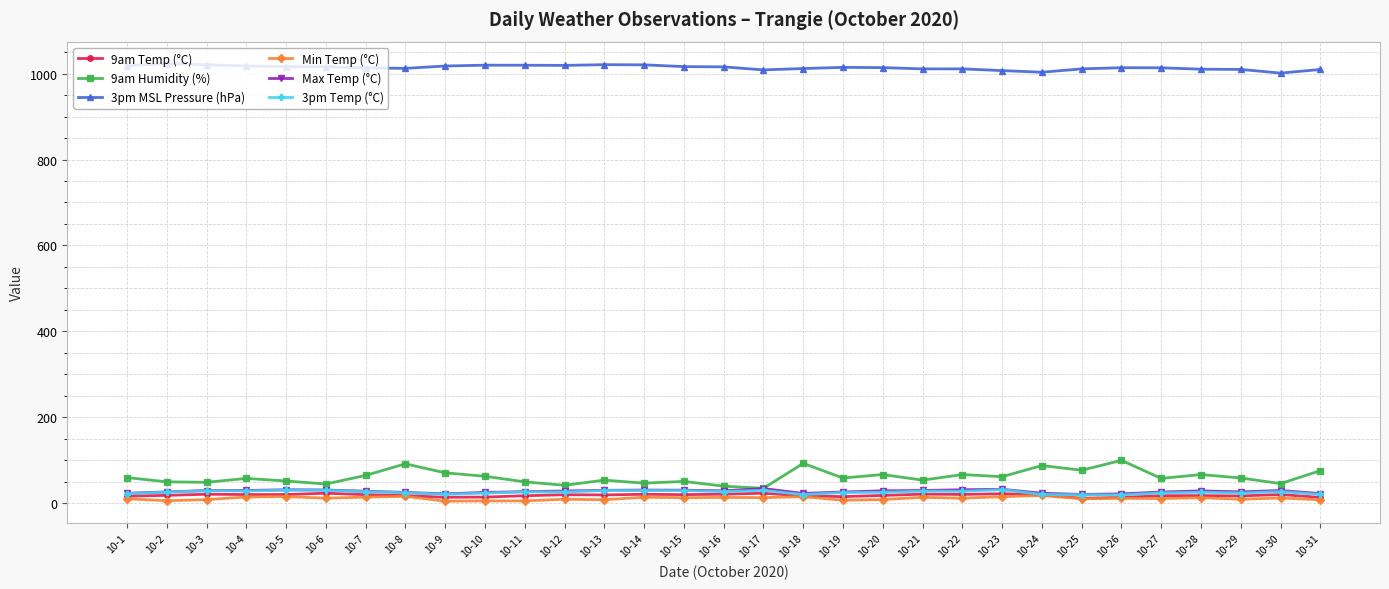

Does the chart have visible grid lines?

Yes